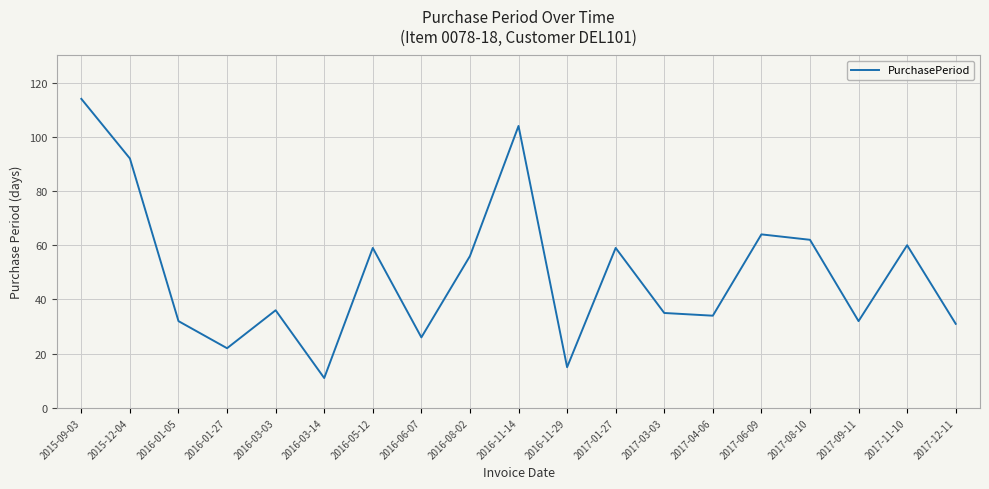

Which label corresponds to the largest value in the chart?

2015-09-03